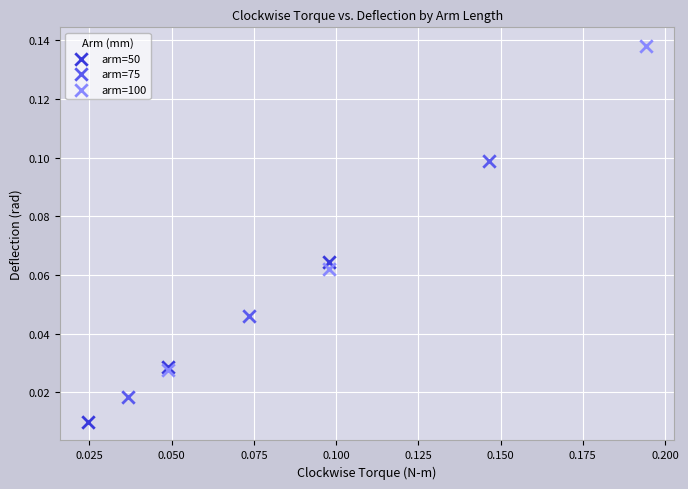

Which series has the largest Y range (max minus min)?

arm=100